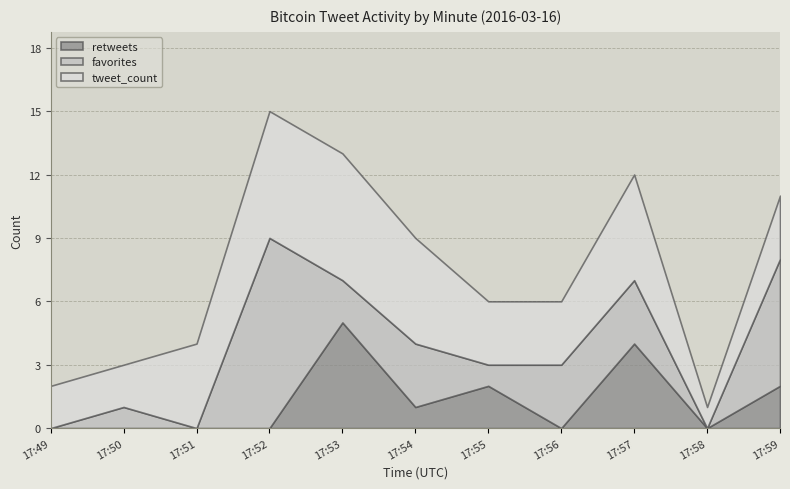

Rank the series at 17:58 from highest to lowest value.

tweet_count, retweets, favorites